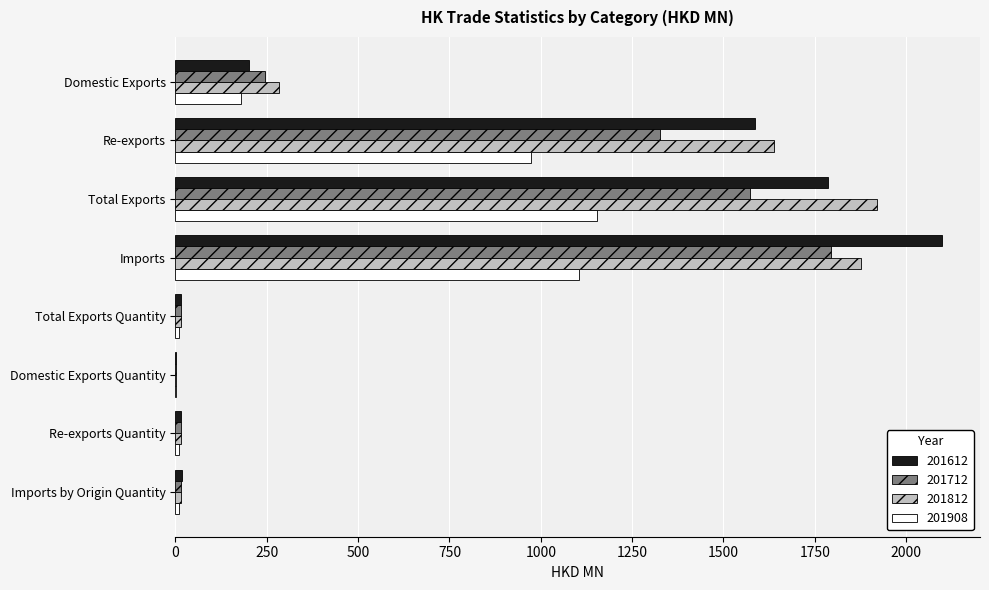

What is the difference between the 201612 values at Imports and Imports by Origin Quantity?

2079.4